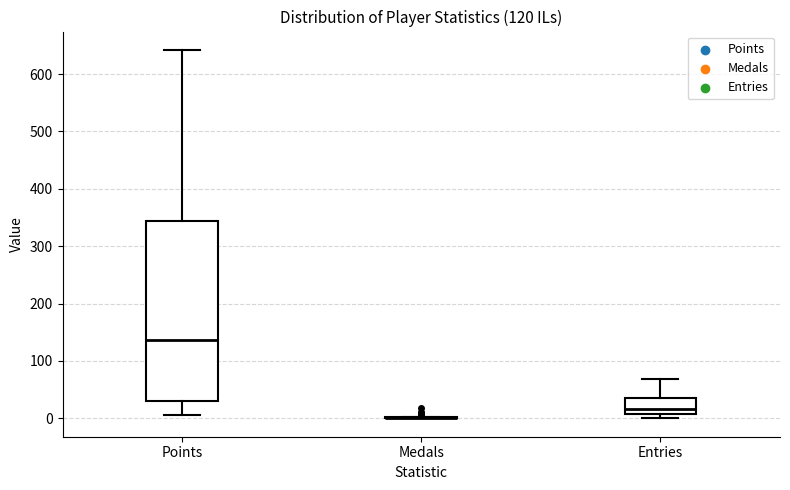

Which box is the tallest, from its lower edge to its upper edge?

Points